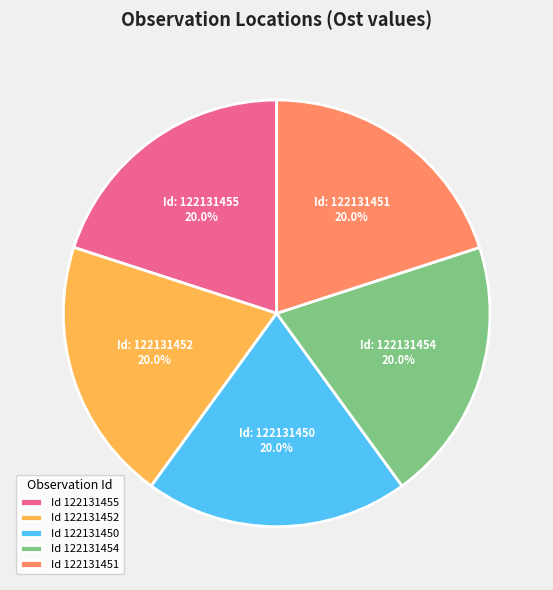

What is the ratio of the value at Id 122131454 to the value at Id 122131452?

1.0